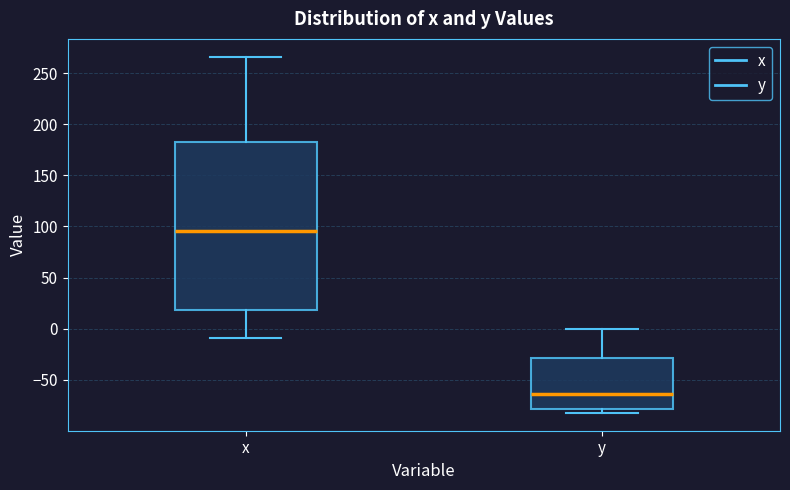

Reading left to right, transcribe this box plot: for each box, give where its median line is, the range the box spans, and where its two whiskers end, as read against the y-axis. The values are not printed on the chart, so give them approximately, as read against the axis.

x: median 95, box 20 to 180, whiskers -10 to 265
y: median -65, box -80 to -30, whiskers -80 (just below the box's lower edge) to 0